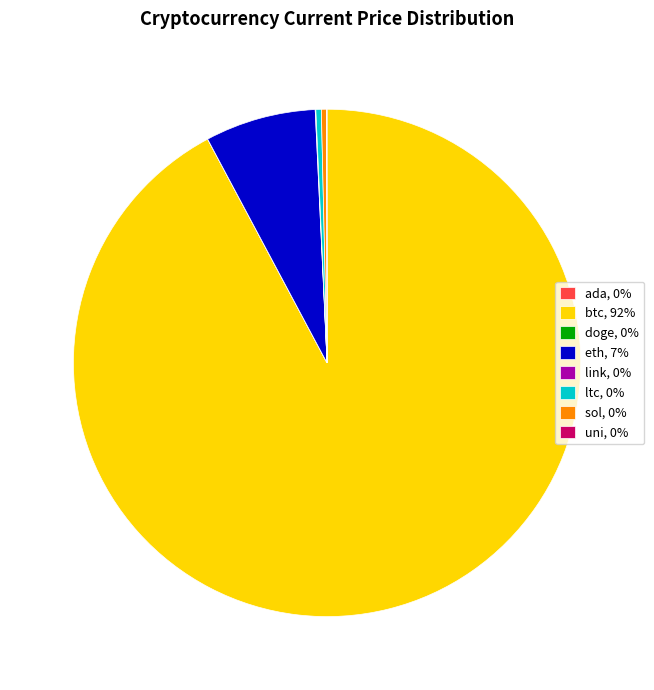

Which slice is the largest?

btc